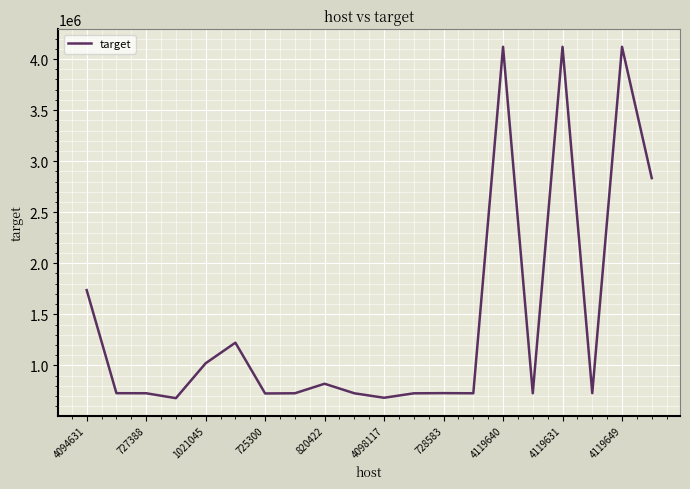

What is the maximum value shown in the chart?

4119650